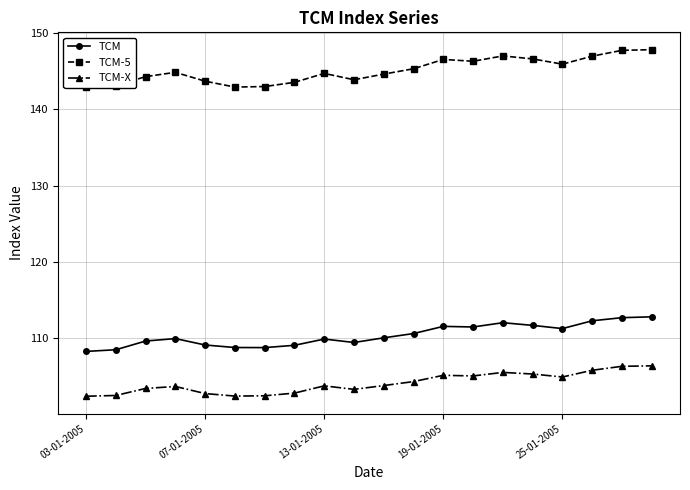

What is the value of the TCM point at the 1st from the left?

108.3